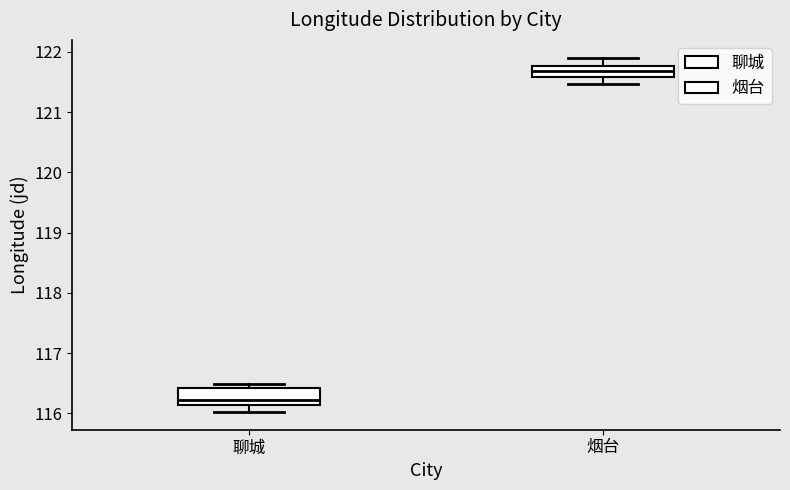

Which box's median line is the highest?

烟台